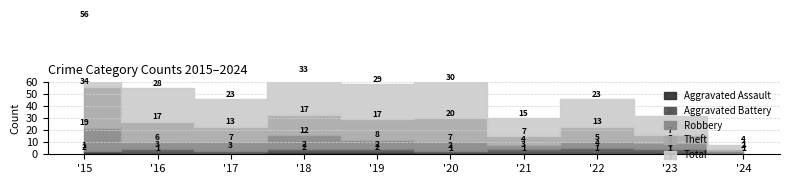

What are all the series names shown in the legend?

Aggravated Assault, Aggravated Battery, Robbery, Theft, Total